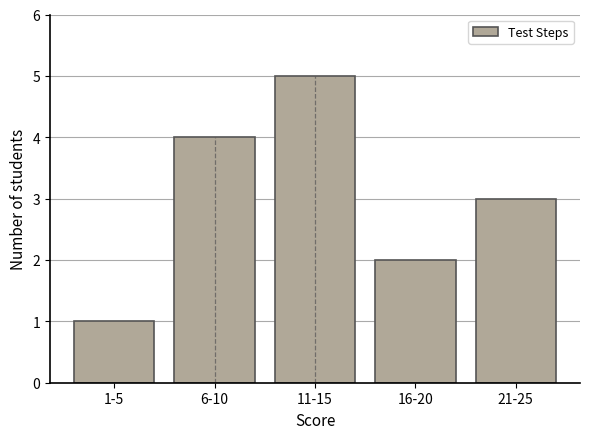

Reading right to left, extract all data points from this chart.

21-25=3	16-20=2	11-15=5	6-10=4	1-5=1